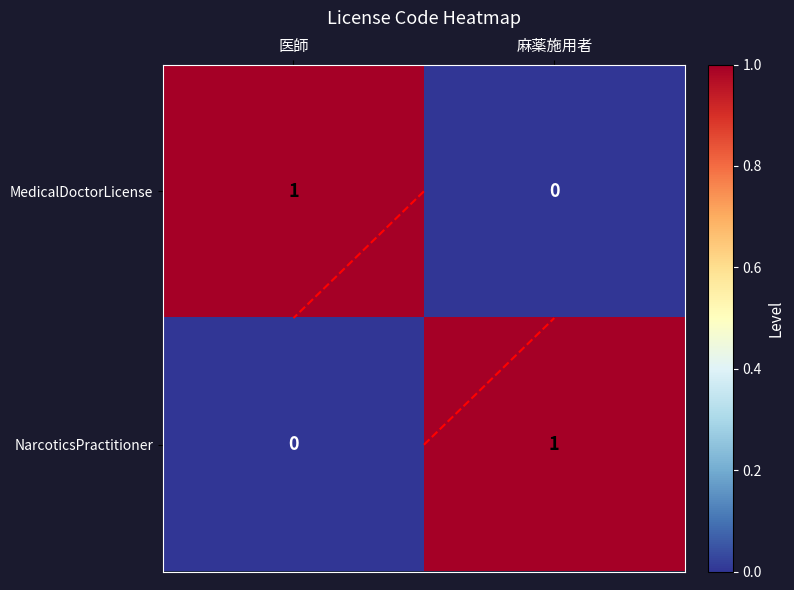

What is the highest value of the MedicalDoctorLicense series?

1